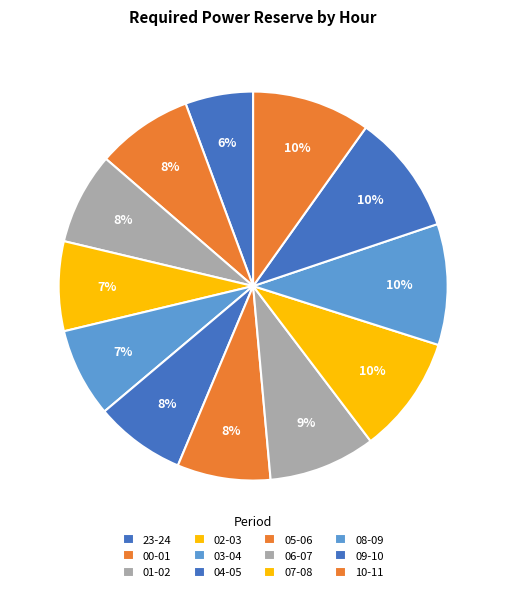

What is the change in value from 00-01 to 05-06?

-68